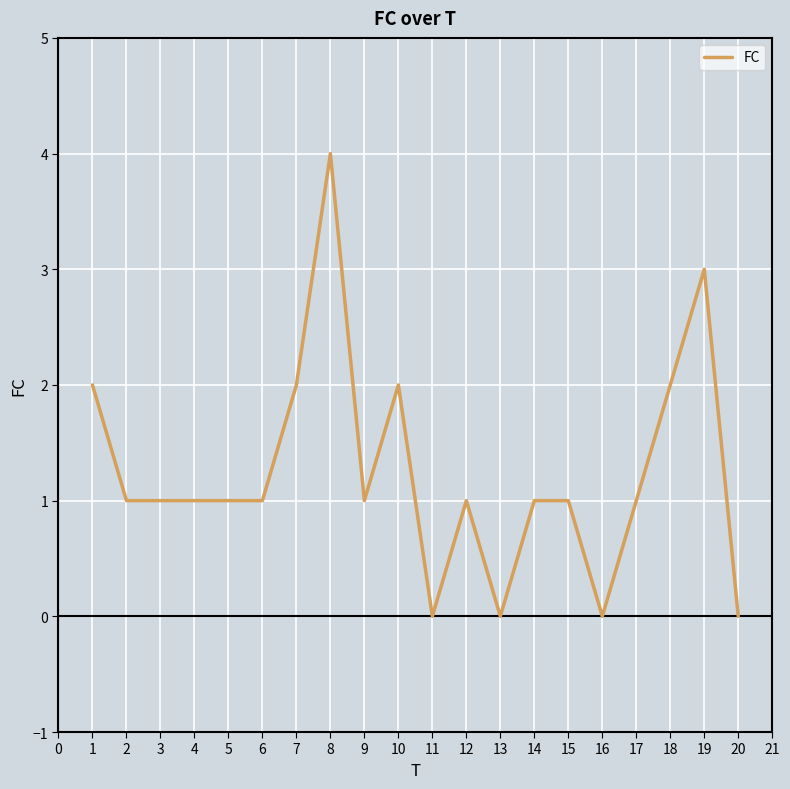

The value at 12 is 1. True or false?

True